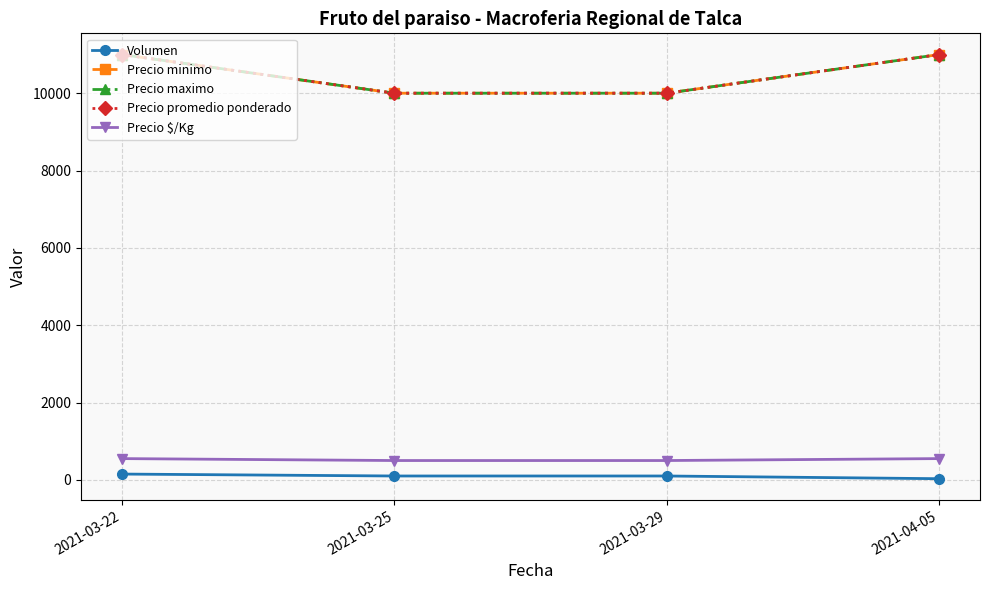

Is the value of Precio promedio ponderado at 2021-03-29 greater than the value of Precio minimo at 2021-03-22?

No